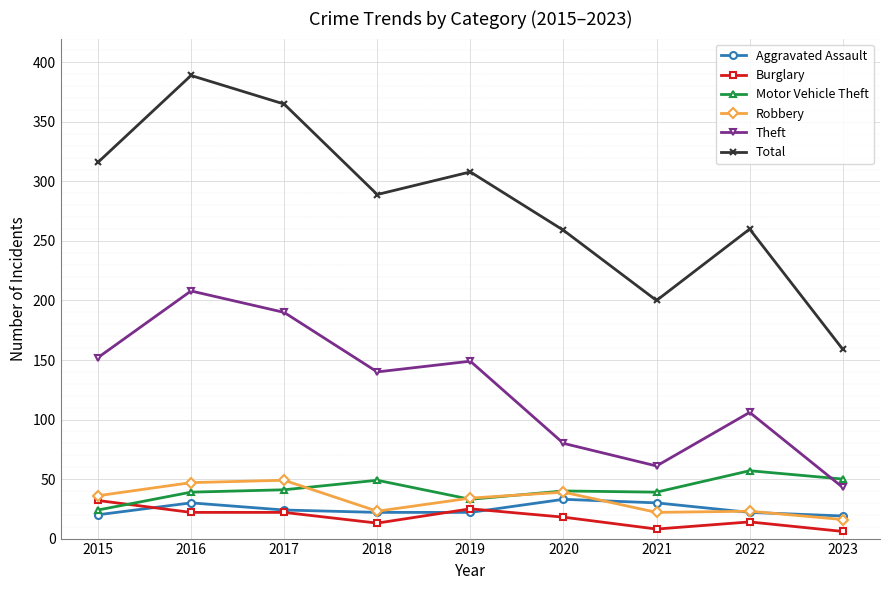

In Aggravated Assault, how many points are higher than both neighbors (excluding endpoints)?

2